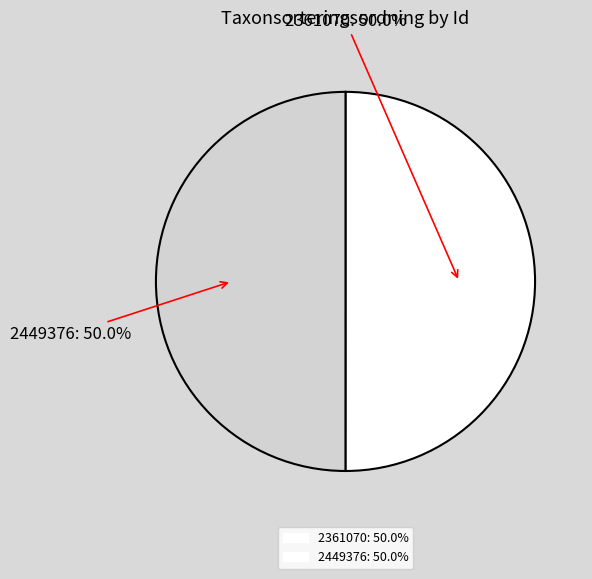

What percentage is the 2361070 slice, to the nearest percent?

50%